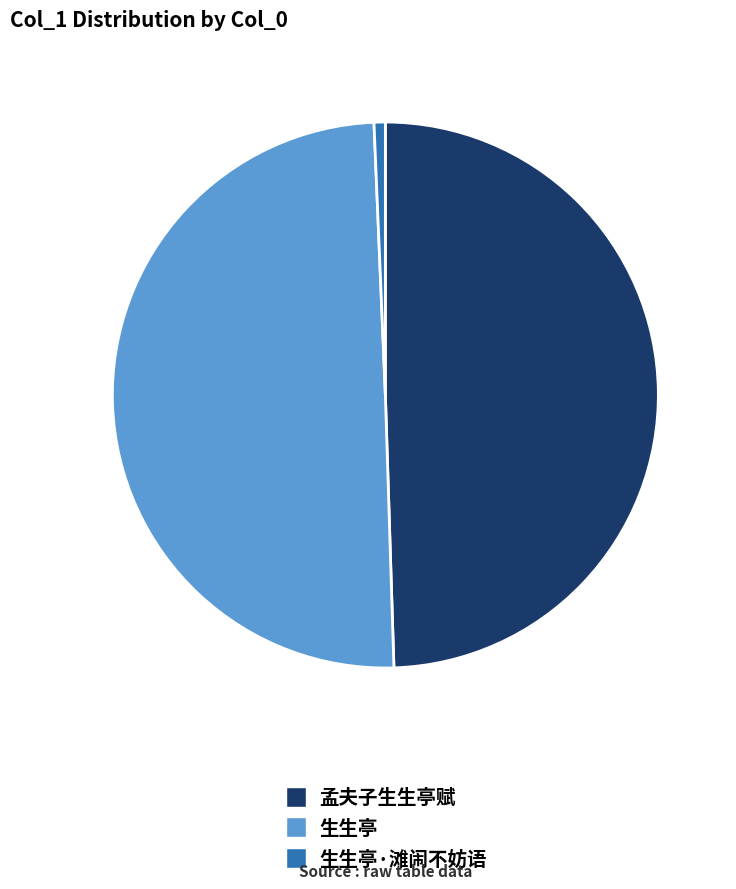

Which slice is the smallest?

生生亭·滩闹不妨语